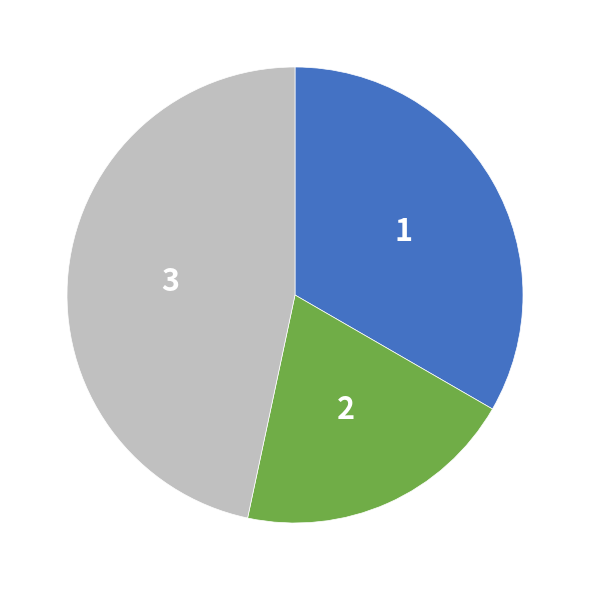

Does any single category account for the majority?

No